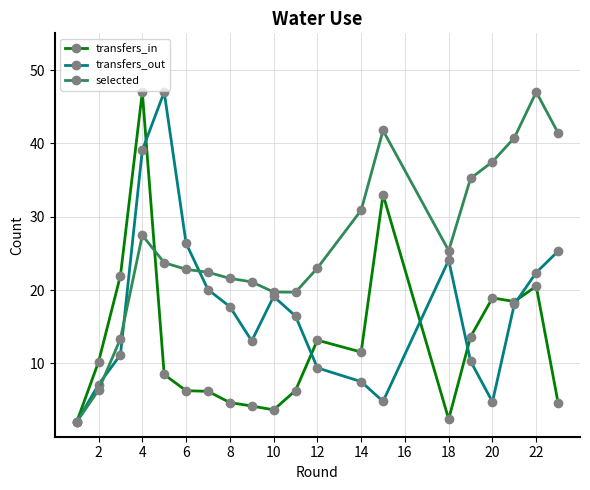

Which series ends up on top after the final intersection of transfers_out and transfers_in?

transfers_out